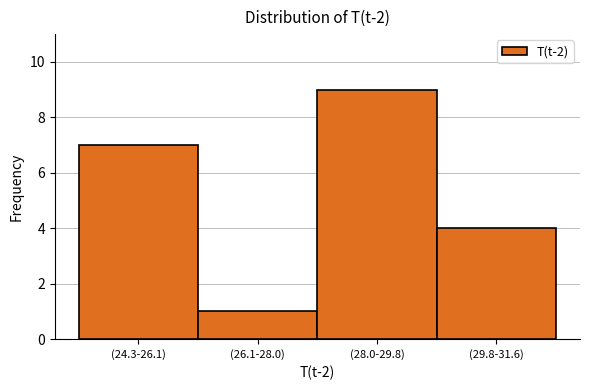

Reading left to right, transcribe all the data shown in this chart.

7	1	9	4